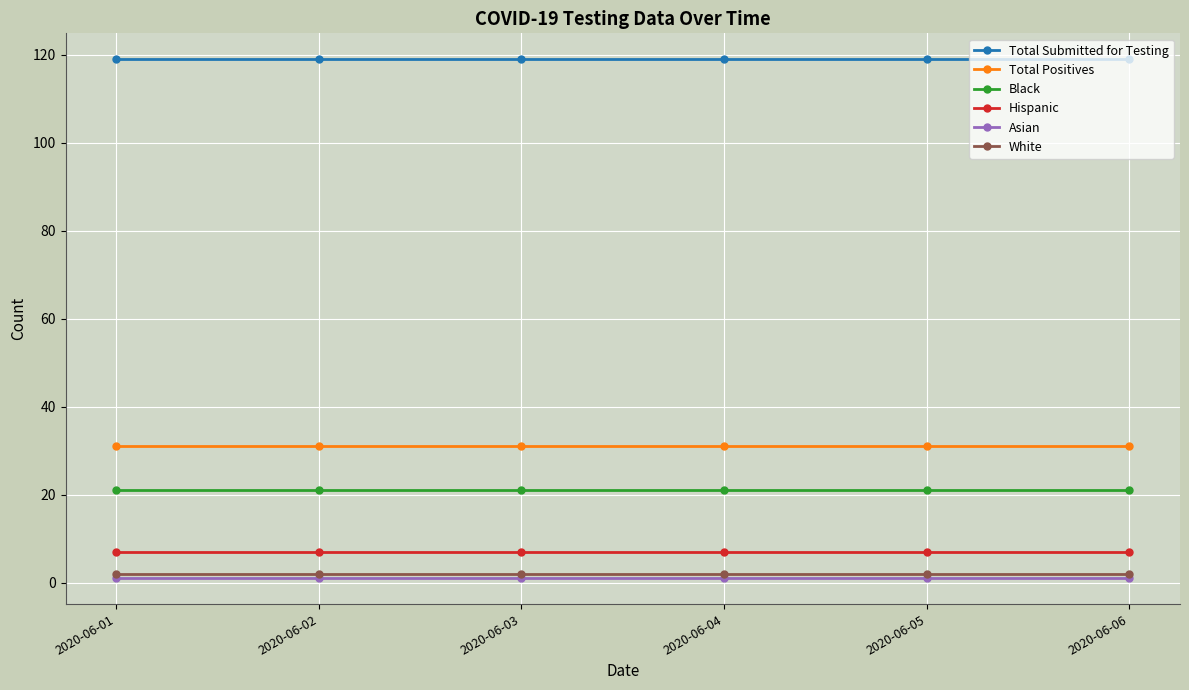

True or false: Total Positives and White intersect in this chart.

False